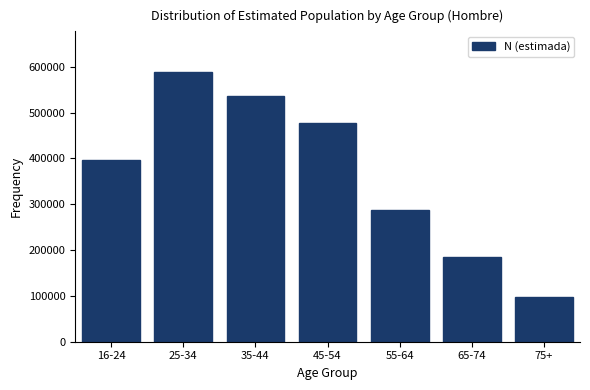

Reading left to right, transcribe all the data shown in this chart.

397598	589037	536229	477603	286820	185713	98589